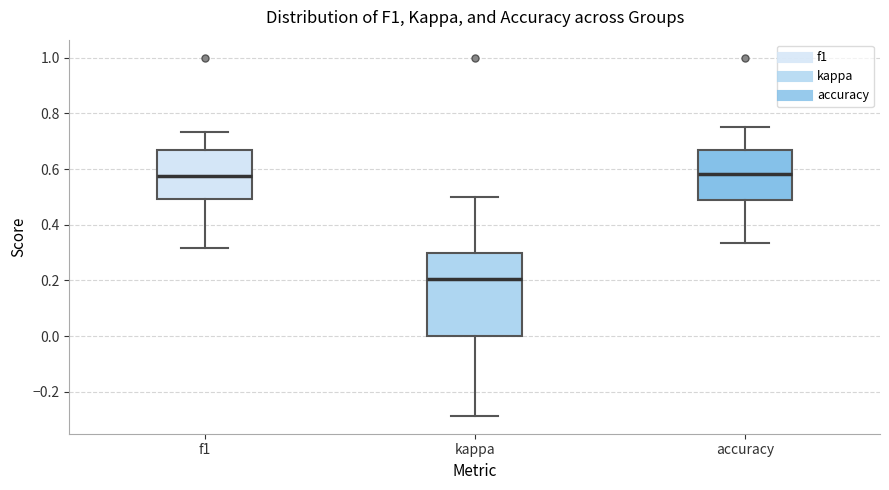

Where does the upper whisker of the box for kappa end on the y-axis? The values are not printed on the chart, so give them approximately, as read against the axis.

0.50